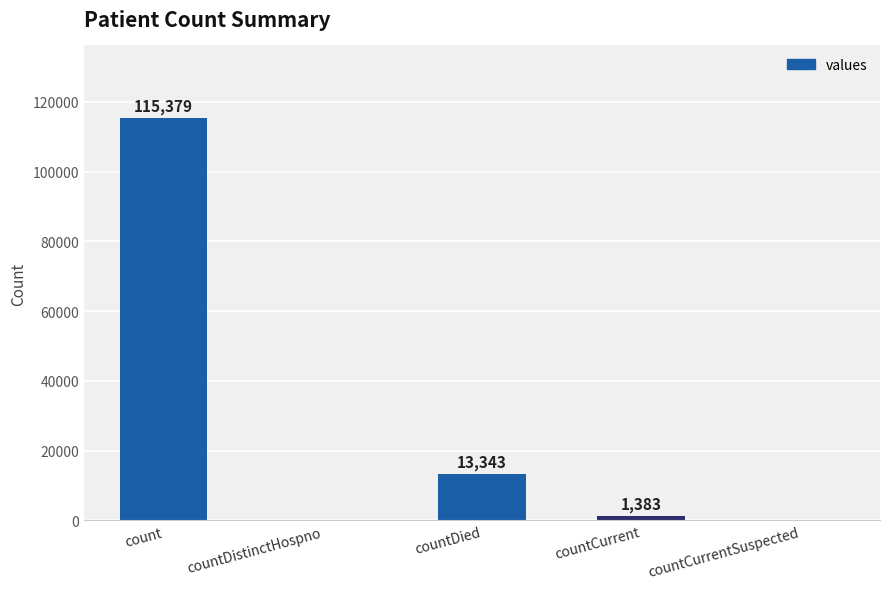

Which category has the highest value across all series?

count